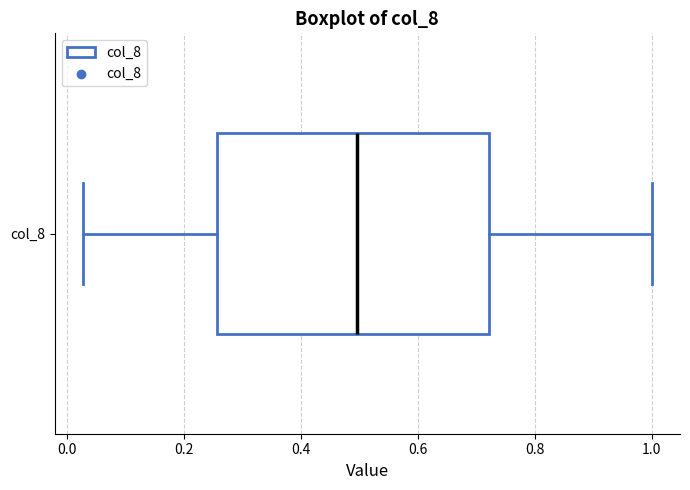

Read this box plot against the x-axis: the position of the median line, the range covered by the box, and the ends of both whiskers. The values are not printed on the chart, so give them approximately, as read against the axis.

median 0.50, box 0.26 to 0.72, whiskers 0.02 to 1.00